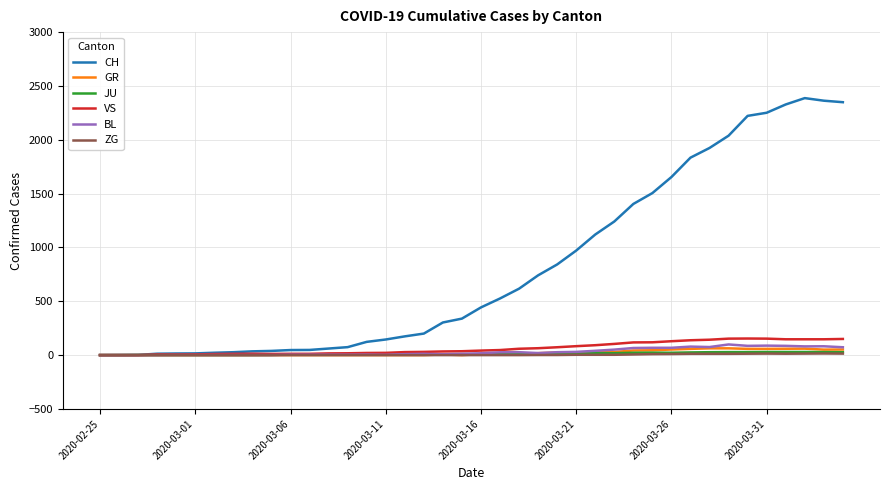

What is the difference between the maximum and second lowest values in the GR series?

63